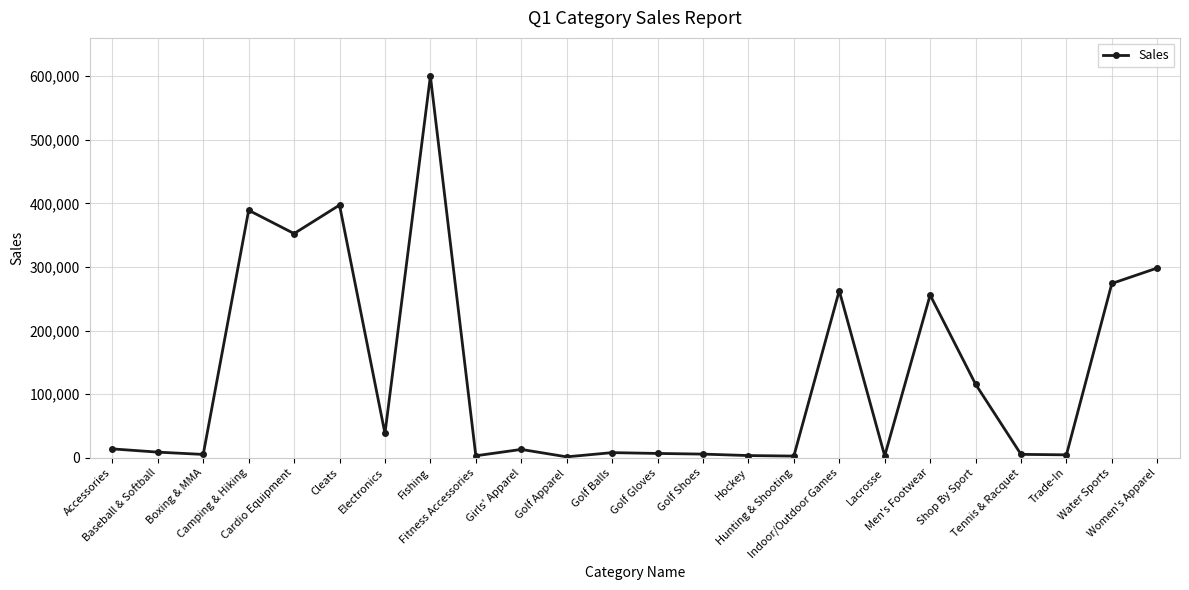

What is the sum of all values?

3070237.7